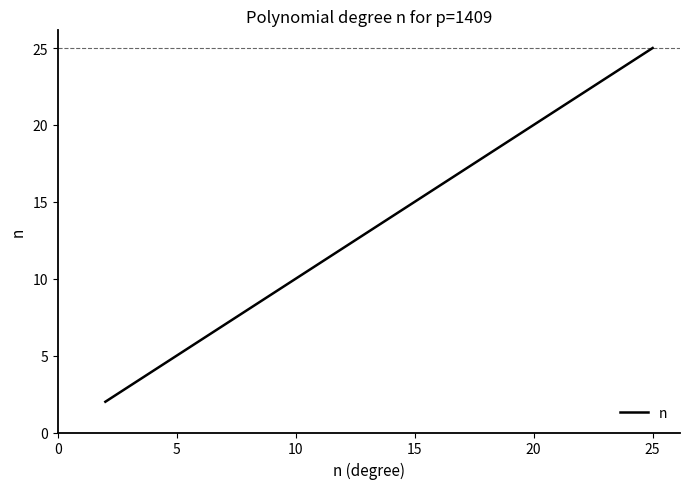

What is the difference between the maximum and minimum values?

23